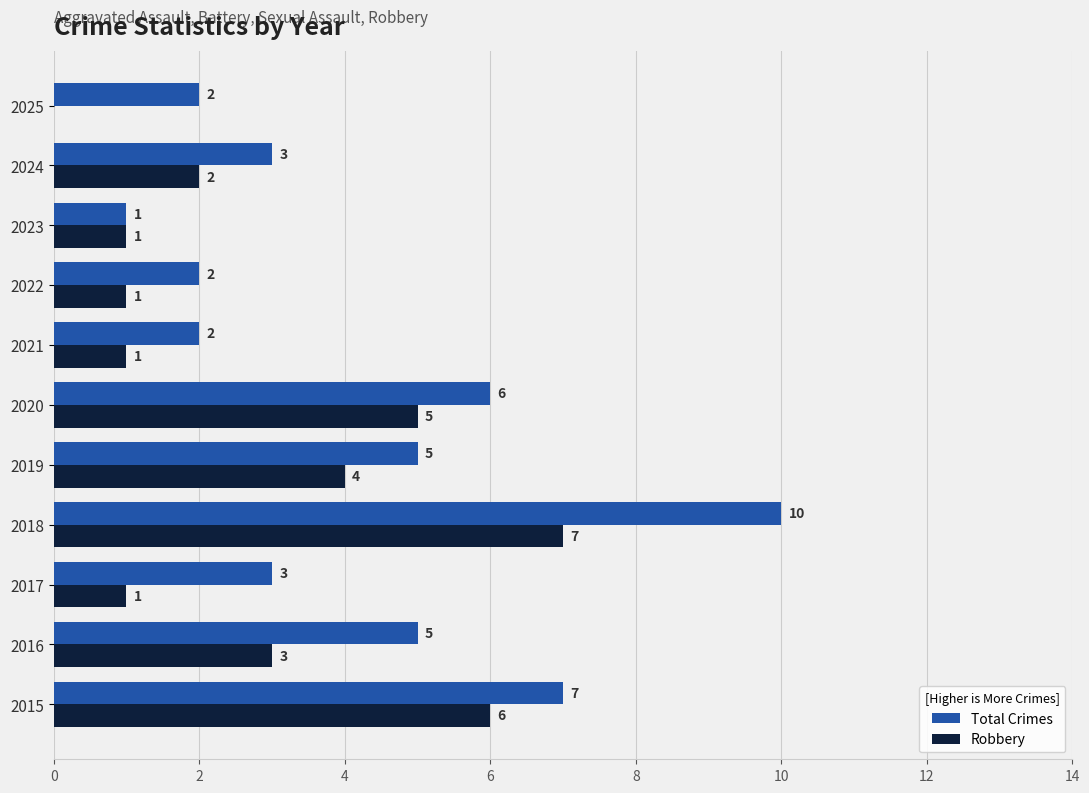

What is the sum of the Robbery values at 2024 and 2021?

3